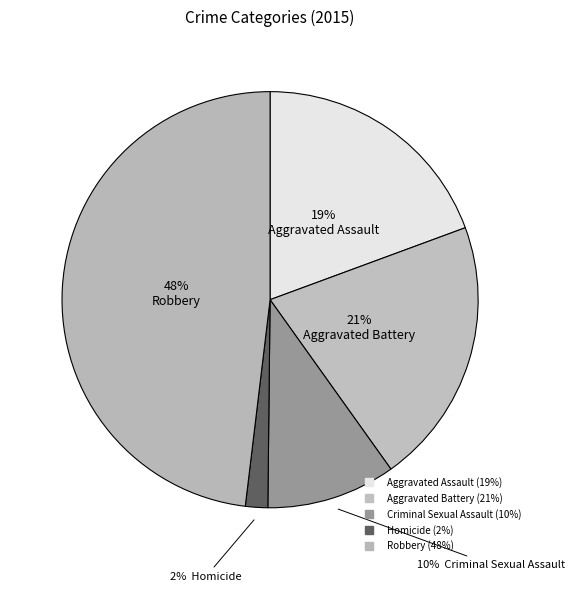

Is there any slice that represents more than half of the pie?

No